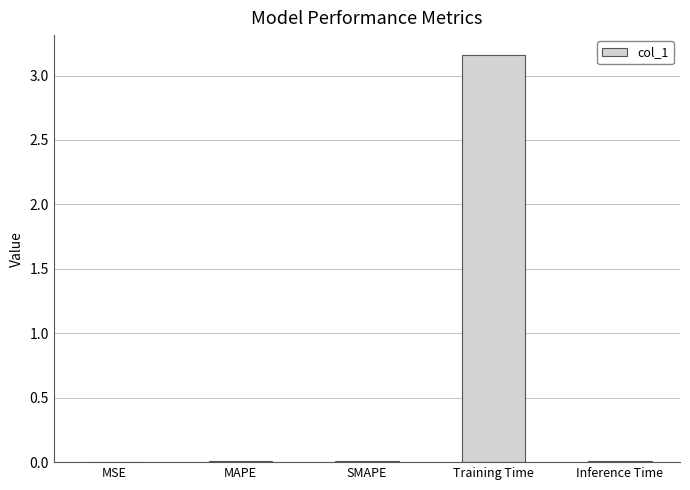

Which label corresponds to the largest value in the chart?

Training Time